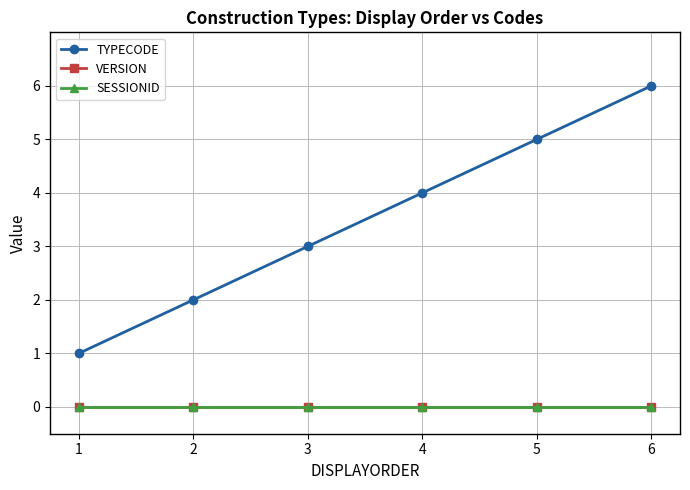

What is the difference between the second highest and minimum values in the TYPECODE series?

4